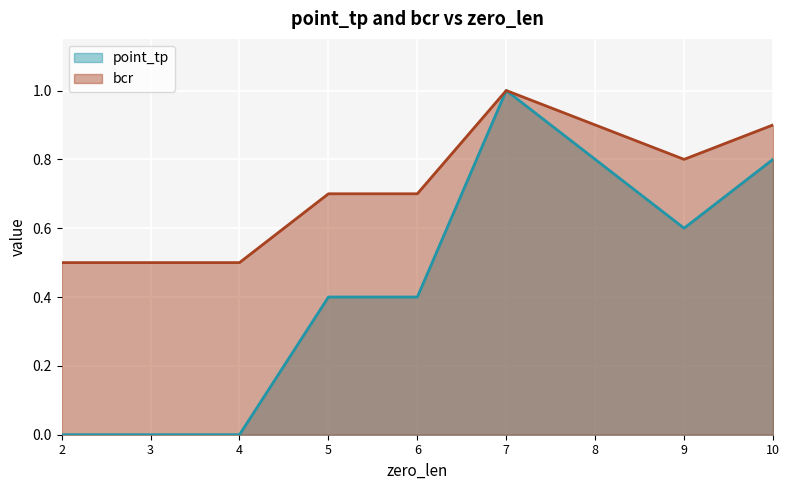

At 6, list the series in order from largest to smallest.

bcr, point_tp